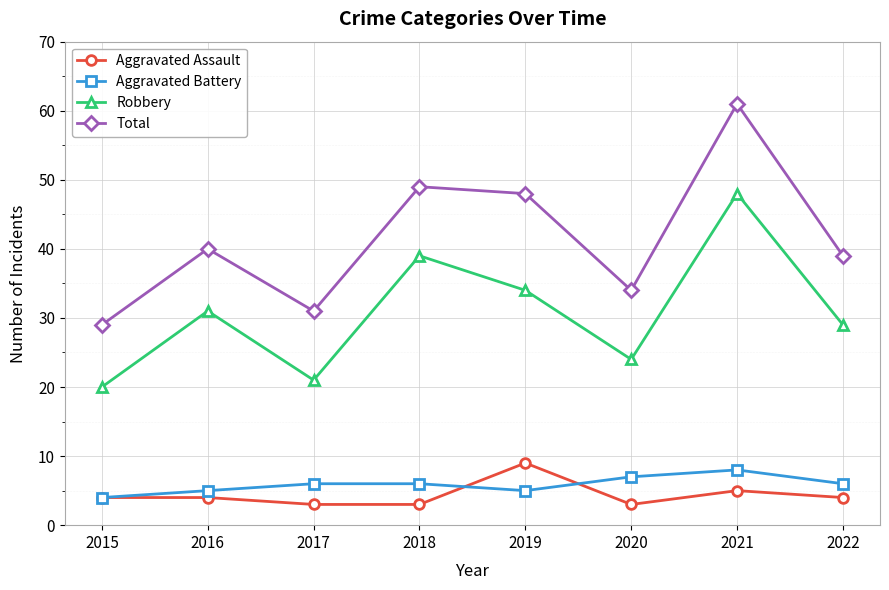

True or false: Aggravated Assault has a value of 9 at 2019.

True